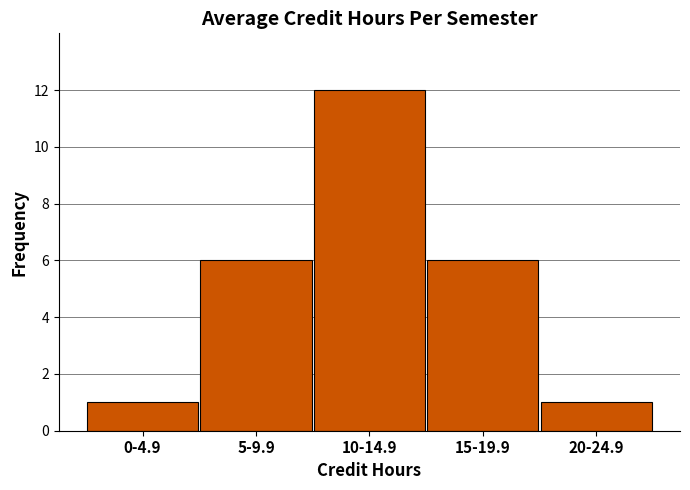

Reading left to right, list all the values displayed in this chart.

1	6	12	6	1